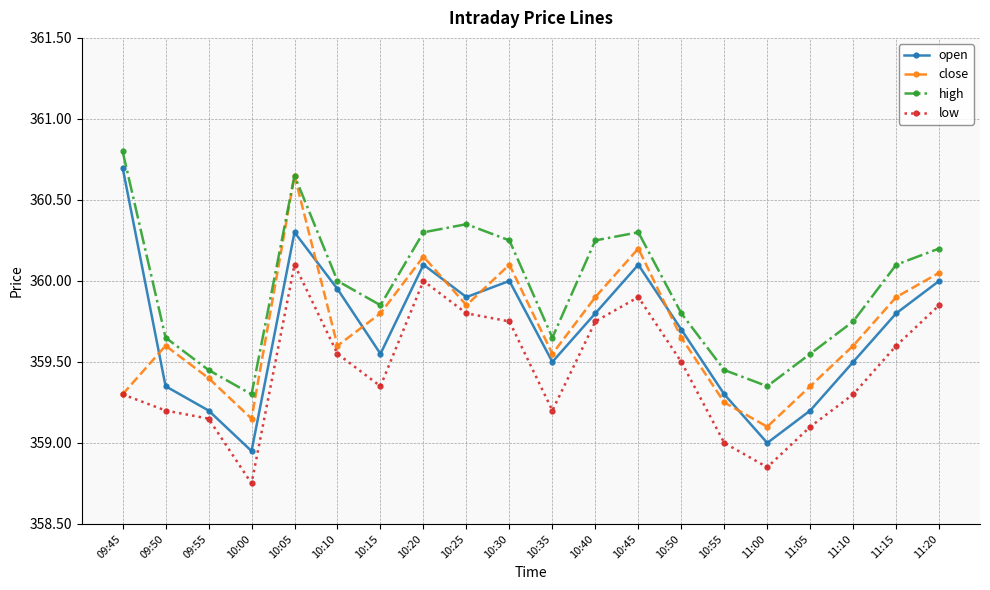

List the series in order of their peak value, highest first.

high, open, close, low